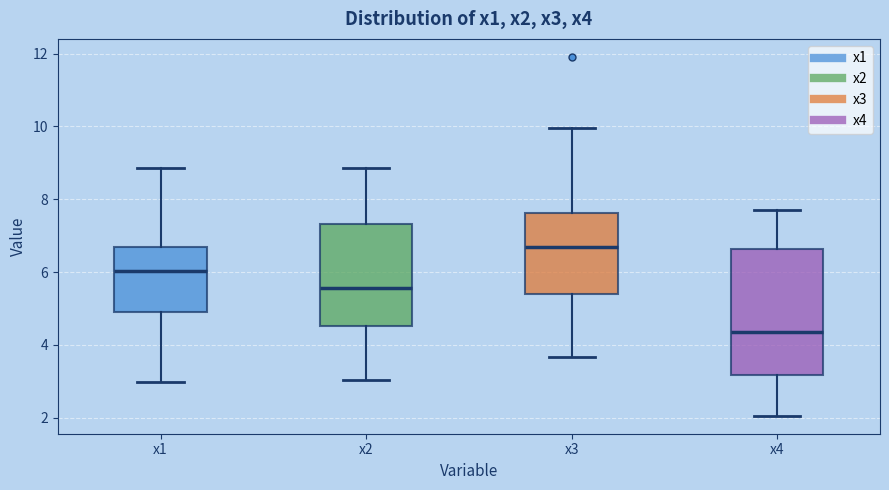

Which box has the highest median line?

x3